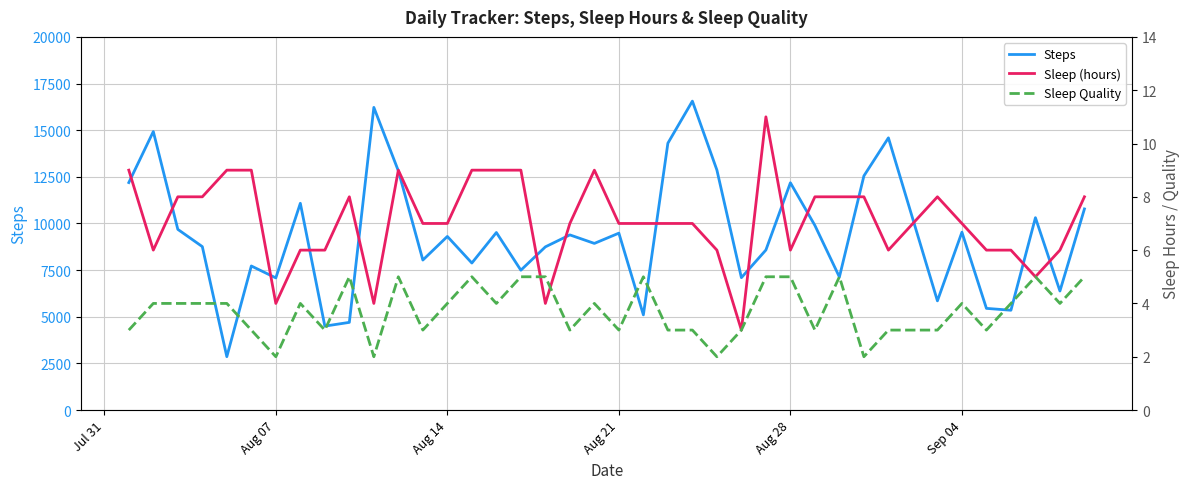

How many series are shown in this chart?

3